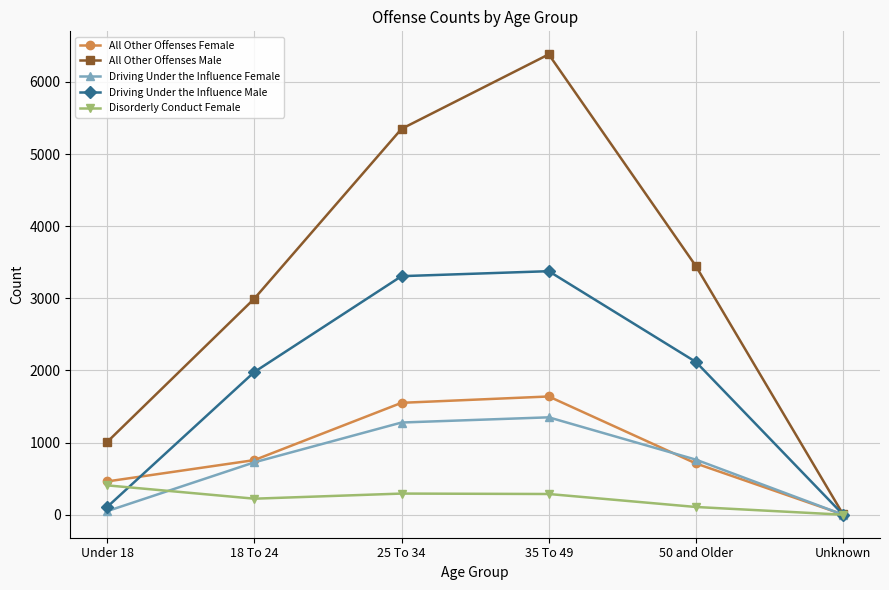

Between 18 To 24 and Unknown, which series saw the biggest shift?

All Other Offenses Male